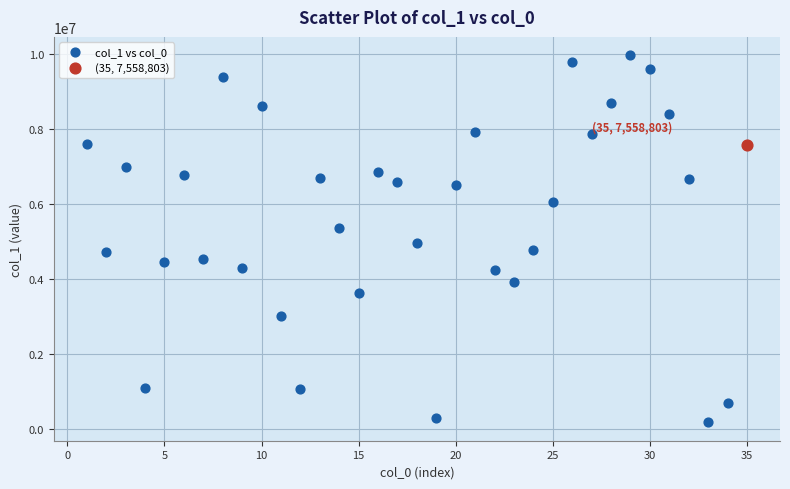

What are all the series names shown in the legend?

col_1 vs col_0, (35, 7,558,803)